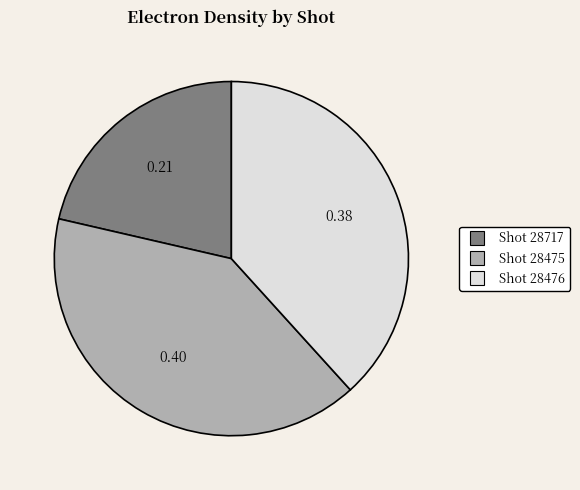

Does any single category account for the majority?

No